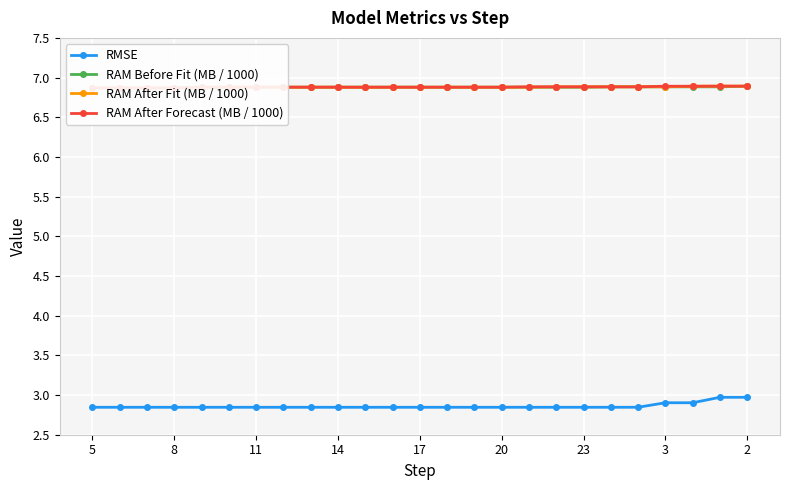

Which has a higher value, 8 or 14?

8